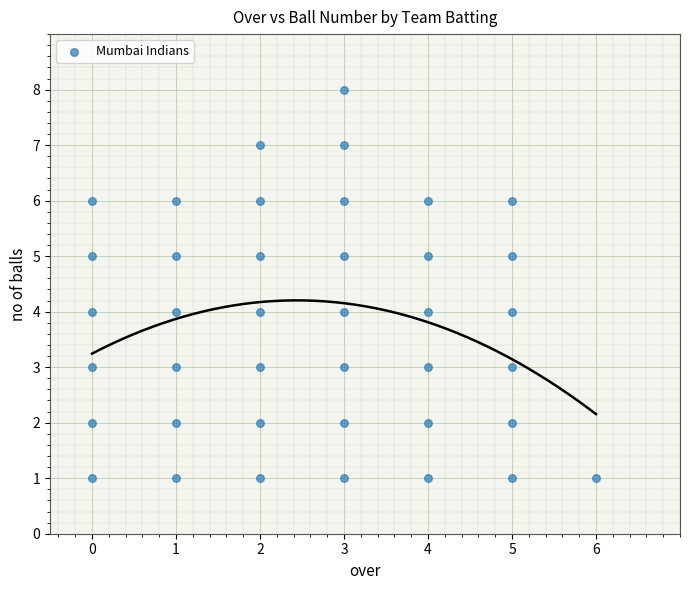

What is the range of X values (max minus min)?

6